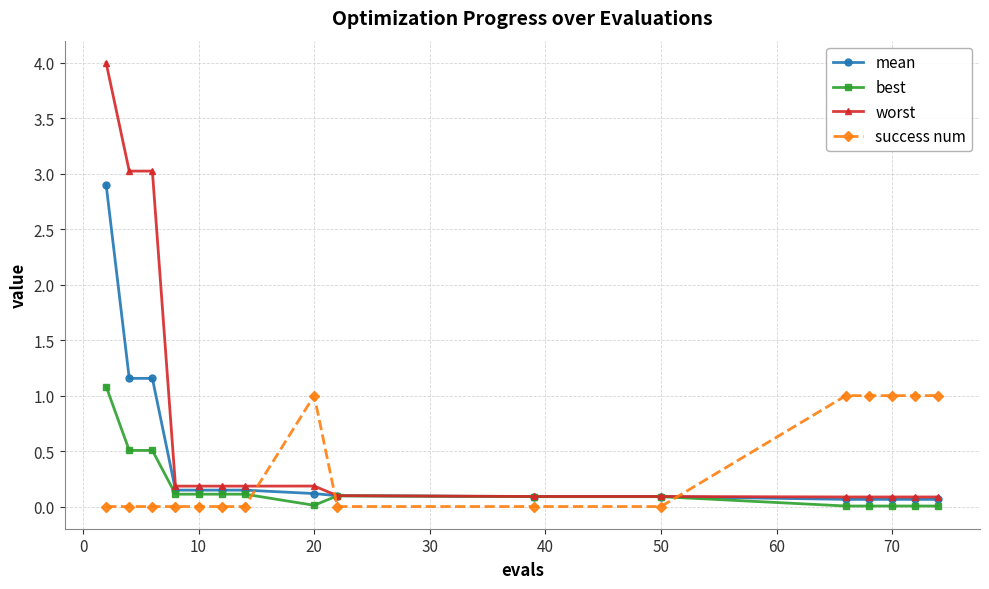

Which series has the largest total across all categories?

worst